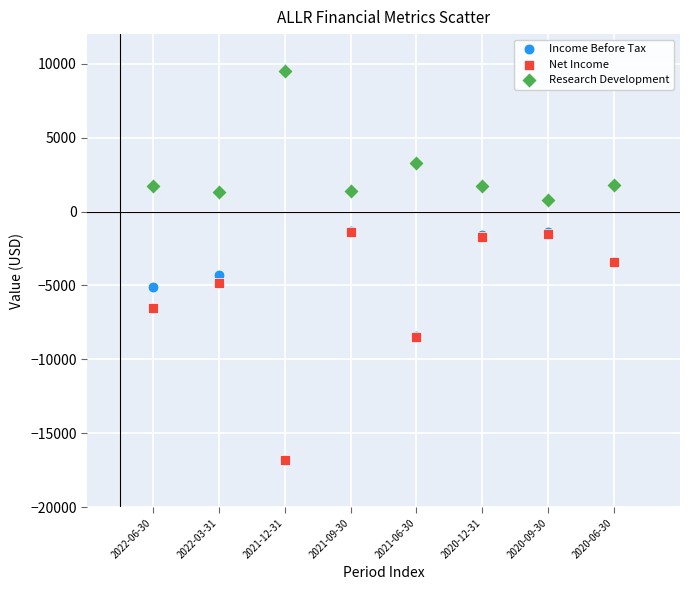

What are all the series names shown in the legend?

Income Before Tax, Net Income, Research Development